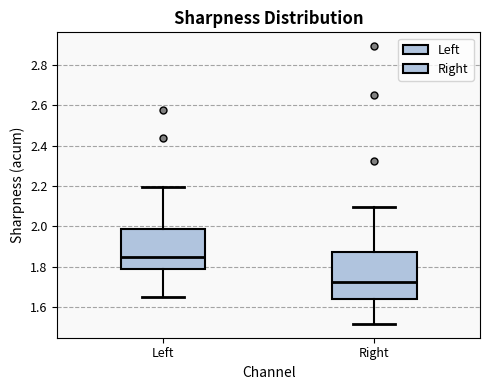

Reading left to right, transcribe this box plot: for each box, give where its median line is, the range the box spans, and where its two whiskers end, as read against the y-axis. The values are not printed on the chart, so give them approximately, as read against the axis.

Left: median 1.84, box 1.78 to 1.98, whiskers 1.64 to 2.20
Right: median 1.72, box 1.64 to 1.88, whiskers 1.52 to 2.10